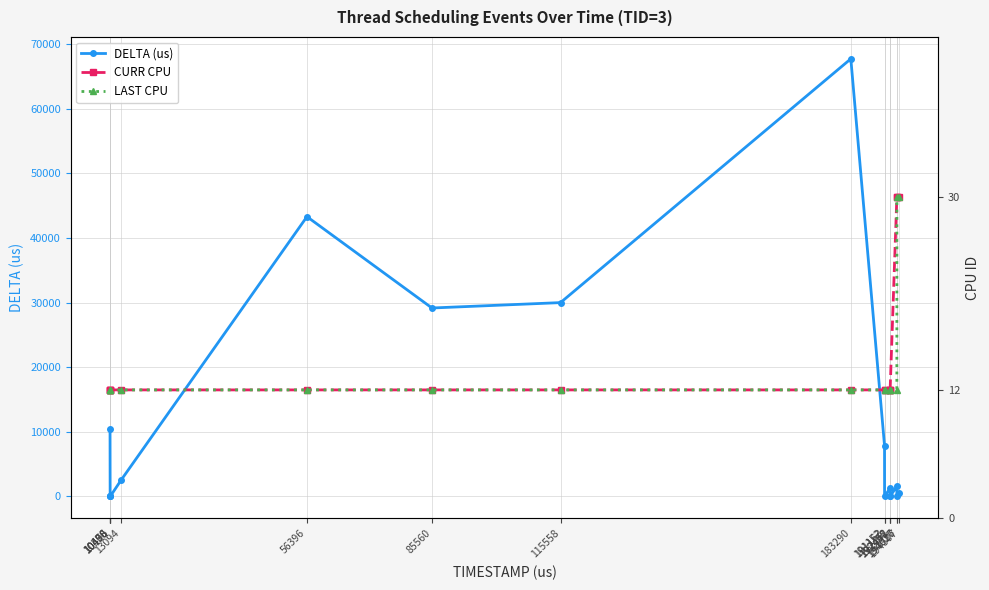

Count the number of data series in this chart.

3